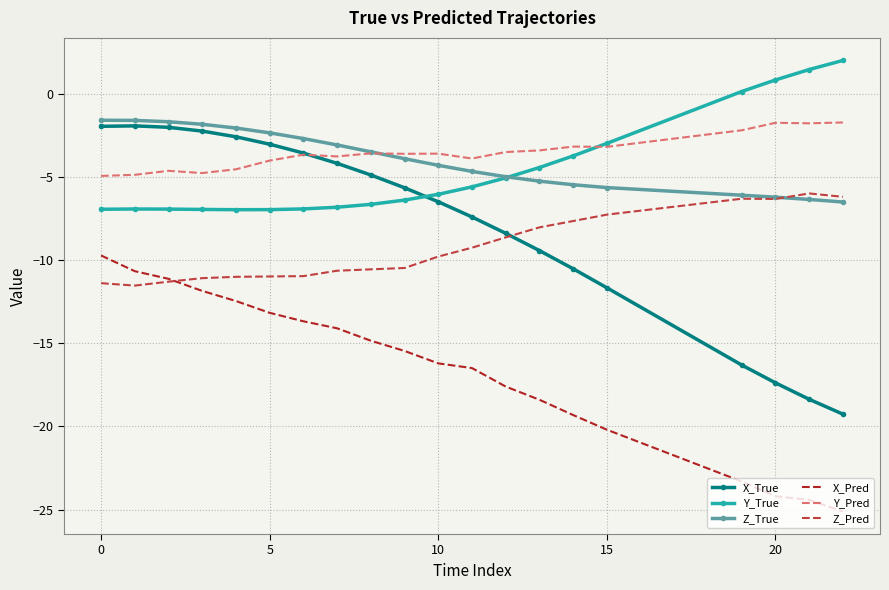

True or false: Y_True and X_True intersect in this chart.

True